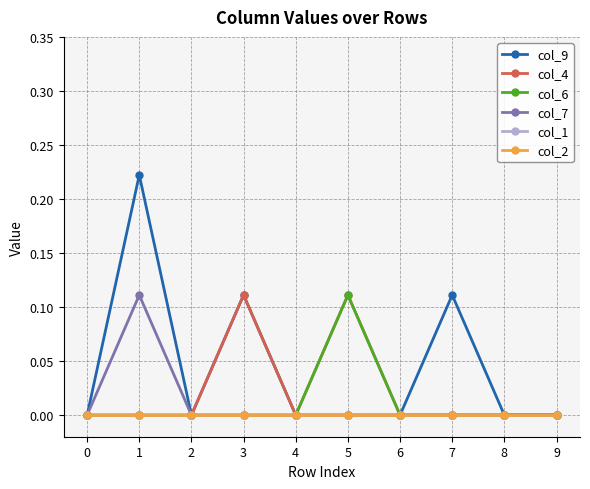

True or false: col_9 has more than 0 interior local peaks.

True